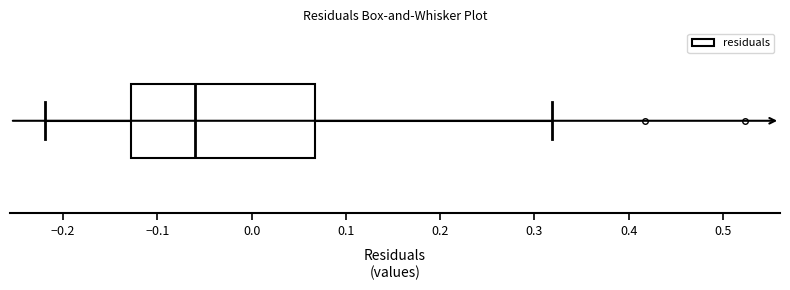

Where does the right whisker of the box end on the x-axis? The values are not printed on the chart, so give them approximately, as read against the axis.

0.32